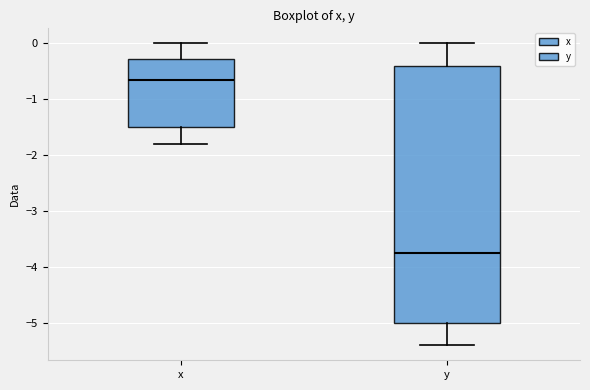

Reading left to right, transcribe this box plot: for each box, give where its median line is, the range the box spans, and where its two whiskers end, as read against the y-axis. The values are not printed on the chart, so give them approximately, as read against the axis.

x: median -0.6, box -1.5 to -0.3, whiskers -1.8 to 0.0
y: median -3.7, box -5.0 to -0.4, whiskers -5.4 to 0.0